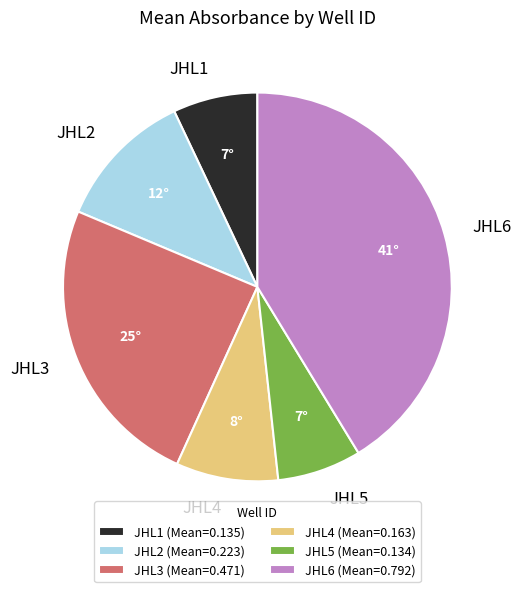

Count the number of slices in the pie.

6